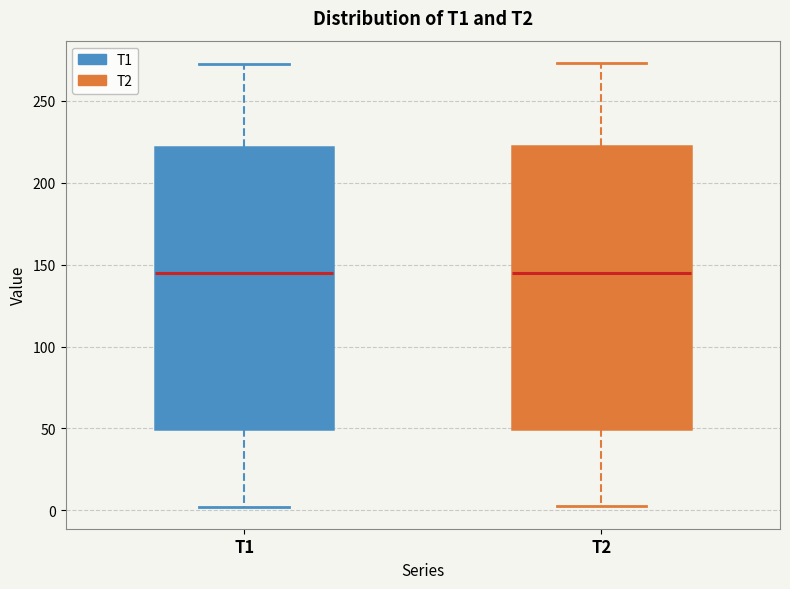

Where does the median line of the box for T1 sit on the y-axis? The values are not printed on the chart, so give them approximately, as read against the axis.

145